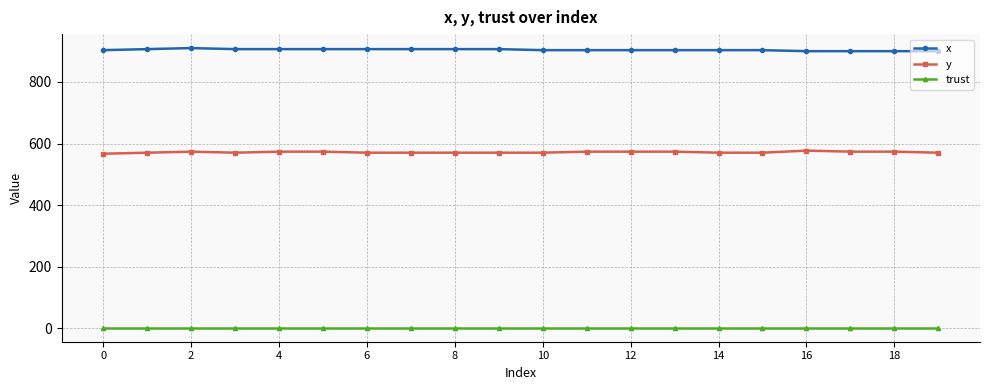

Which series has the largest total across all categories?

x